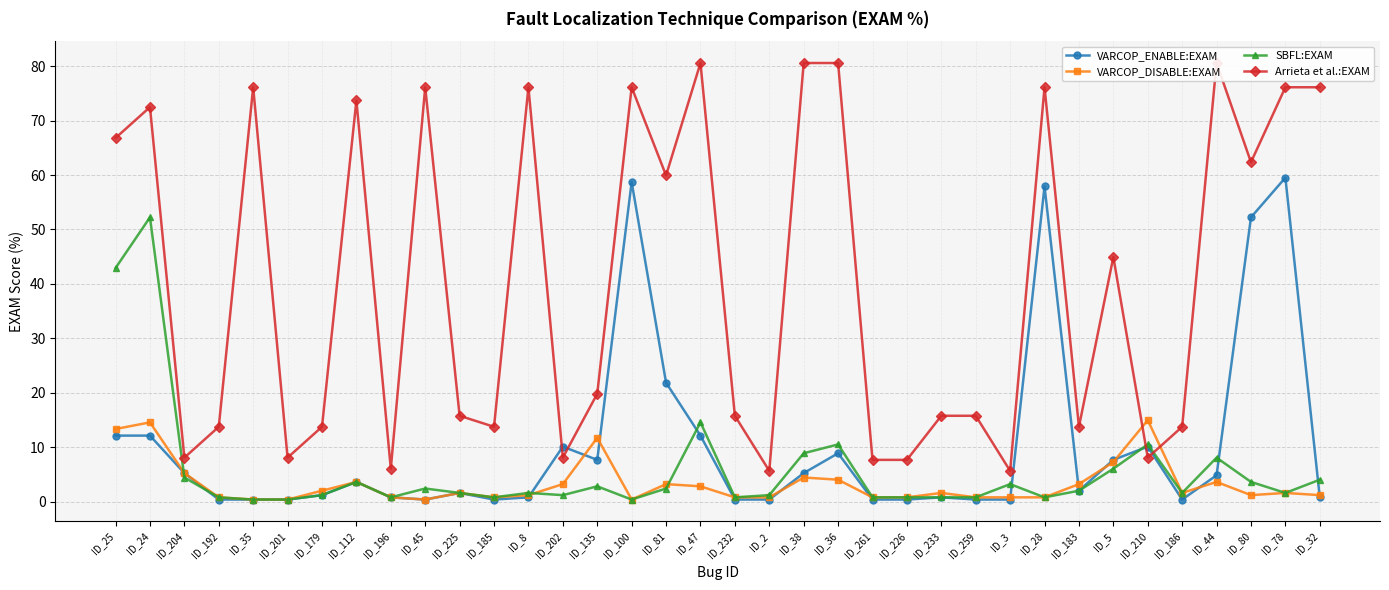

At which category is the sum across all series the highest?

ID_24